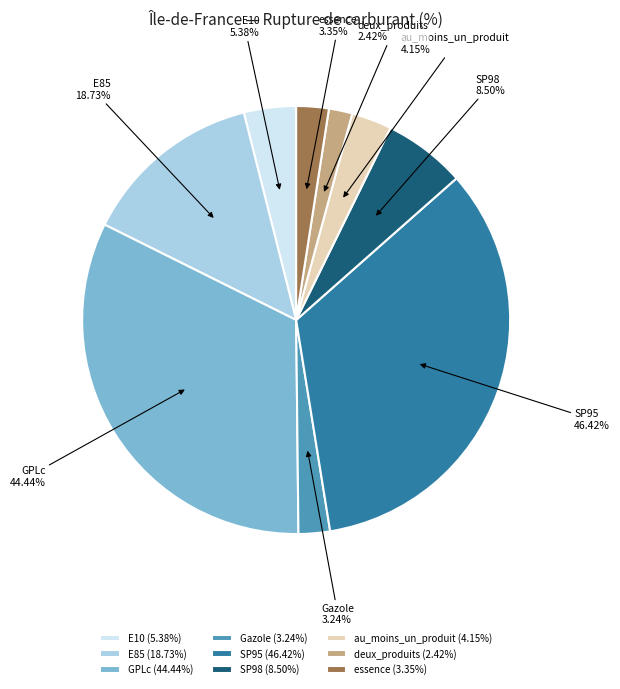

Is it true that Gazole is 9% of the pie?

False